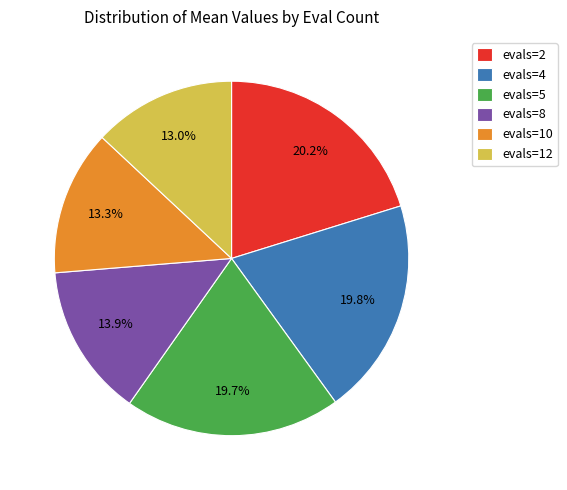

Is it true that evals=10 is 5% of the pie?

False